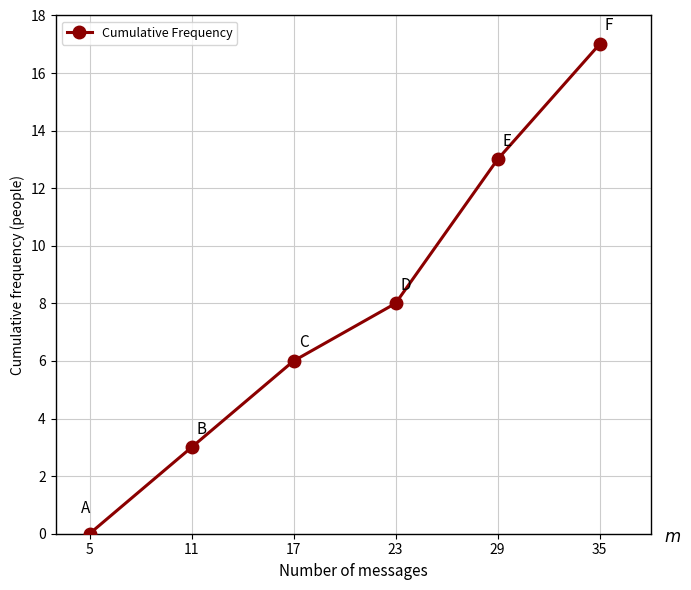

List the labels in order of value, smallest first.

5, 11, 17, 23, 29, 35